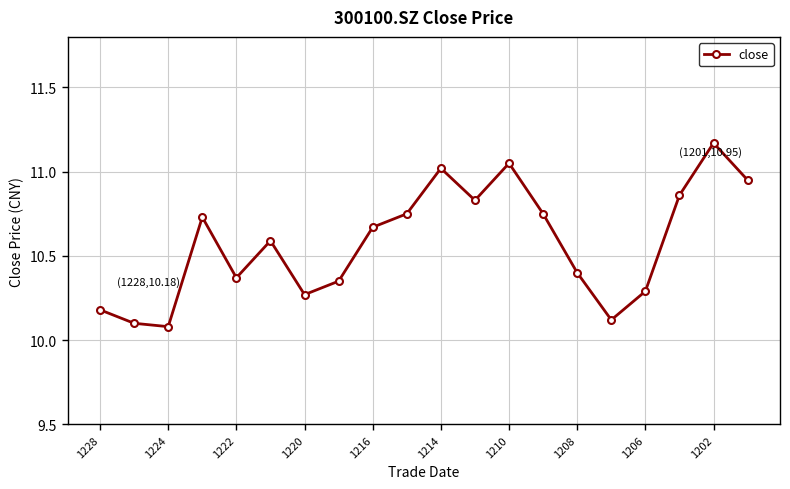

What is the smallest value displayed?

10.1